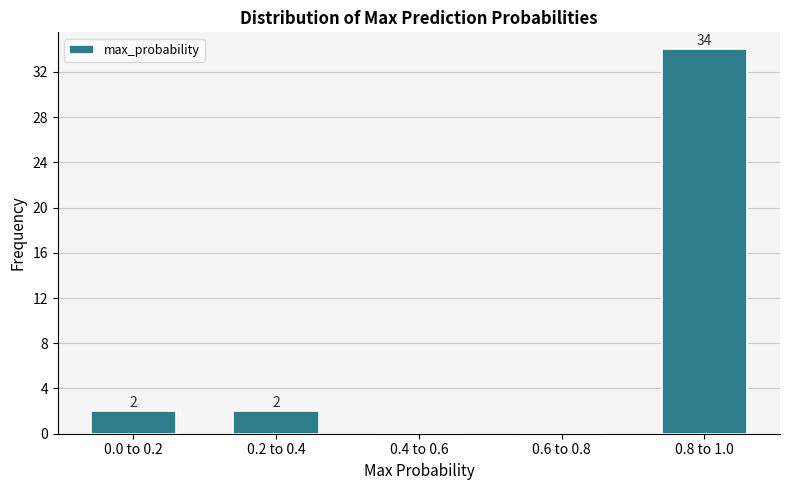

Reading left to right, extract all data points from this chart.

0.0 to 0.2=2	0.2 to 0.4=2	0.4 to 0.6=0	0.6 to 0.8=0	0.8 to 1.0=34